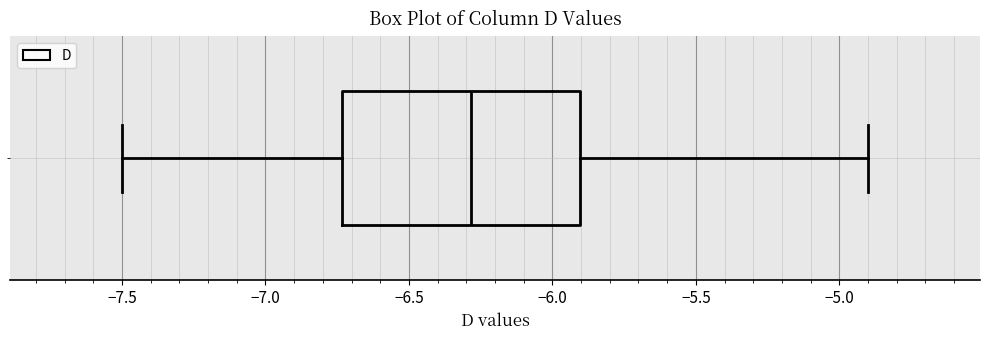

Where is the right edge of the box on the x-axis? The values are not printed on the chart, so give them approximately, as read against the axis.

-5.90